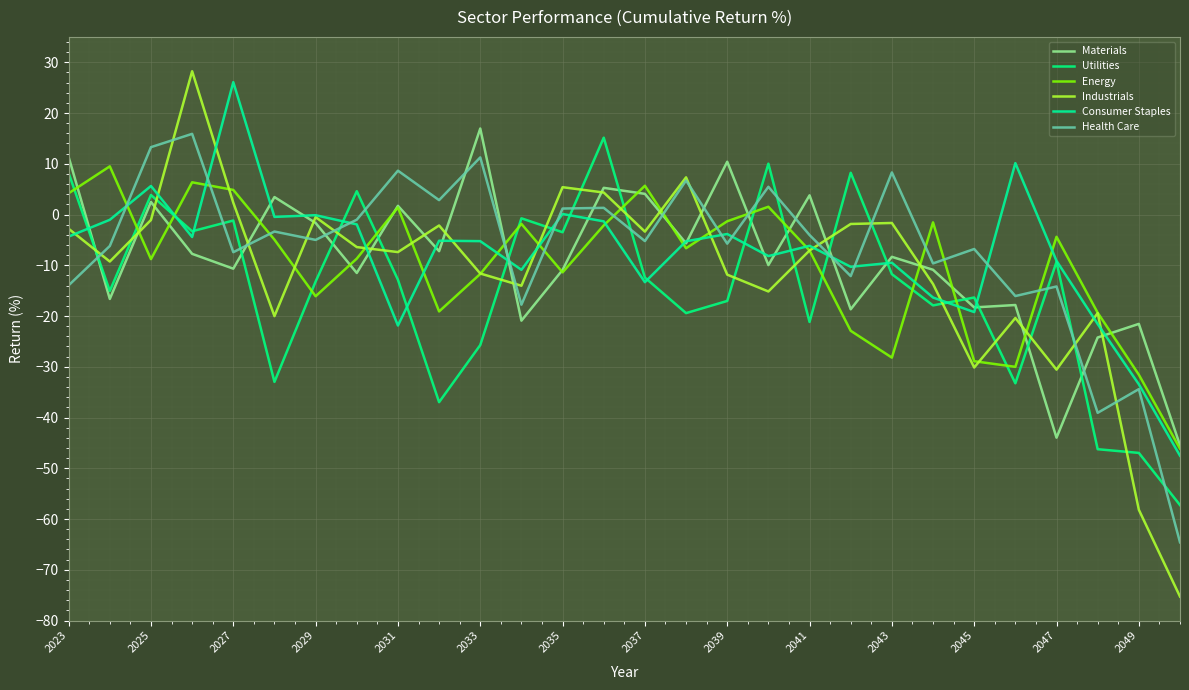

Is this an area chart (filled region under the line)?

No